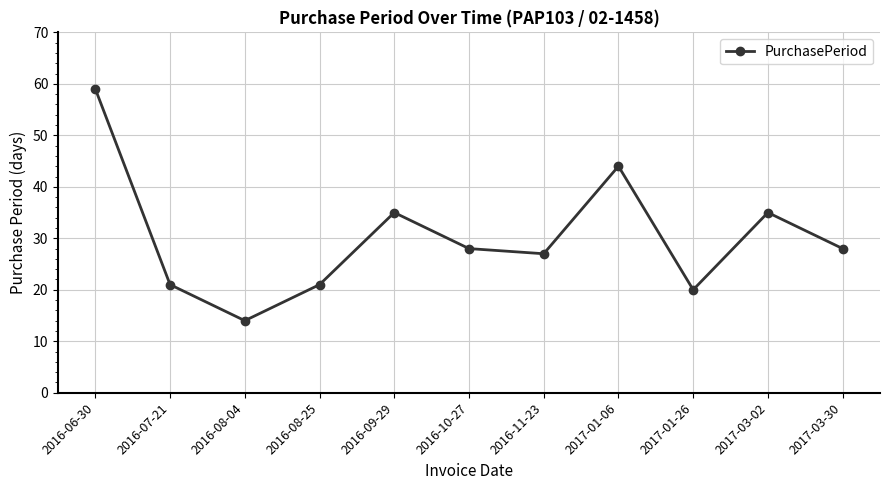

Reading left to right, extract all data points from this chart.

59	21	14	21	35	28	27	44	20	35	28